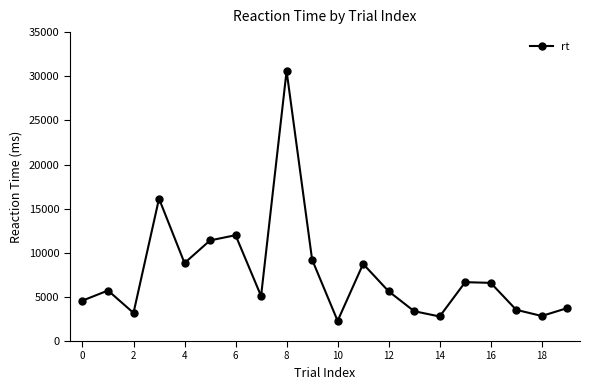

What is the value of the 14th point from the left?

3380